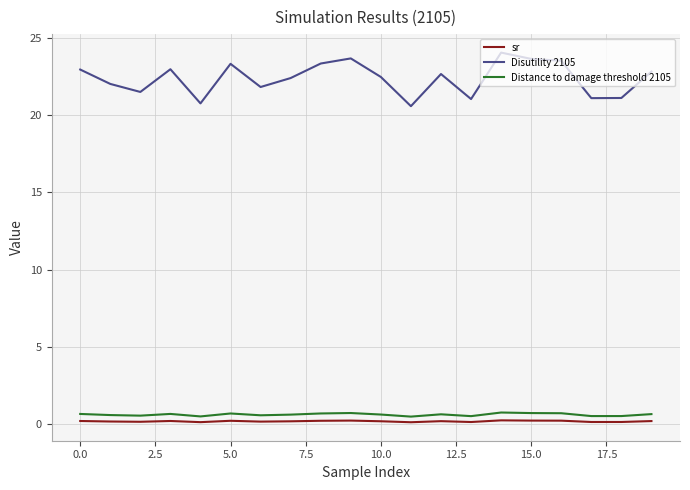

Which series has the largest total across all categories?

Disutility 2105